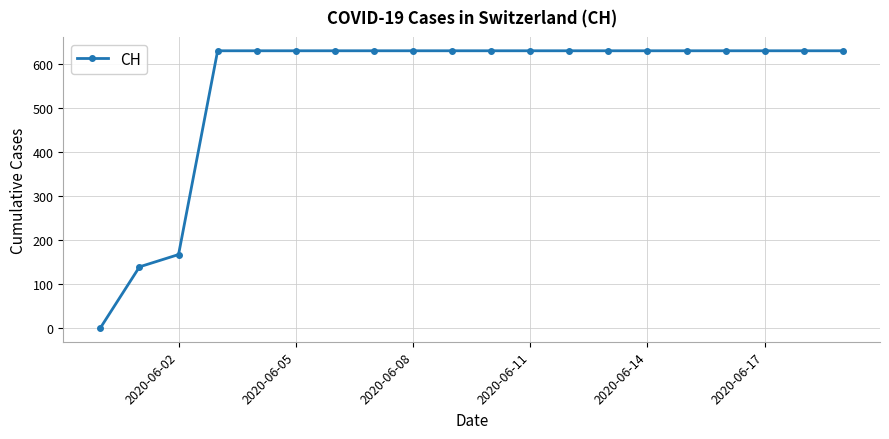

How many lines are shown in the chart?

1